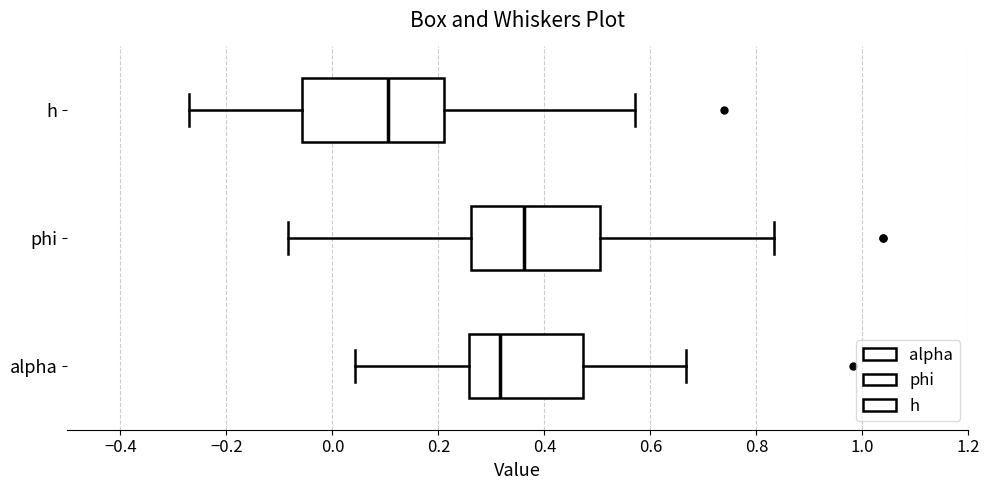

Reading bottom to top, read every box against the x-axis: the position of its median line, the range the box covers, and the ends of its whiskers. The values are not printed on the chart, so give them approximately, as read against the axis.

alpha: median 0.32, box 0.26 to 0.48, whiskers 0.04 to 0.66
phi: median 0.36, box 0.26 to 0.50, whiskers -0.08 to 0.84
h: median 0.10, box -0.06 to 0.22, whiskers -0.28 to 0.58